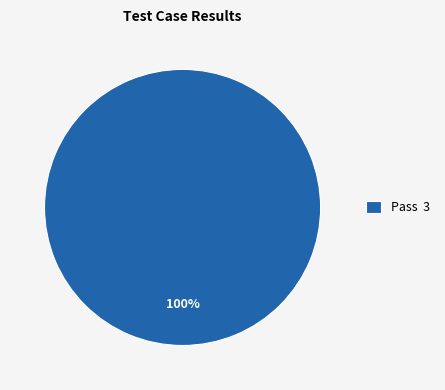

Rank the categories by value from highest to lowest.

Pass 3